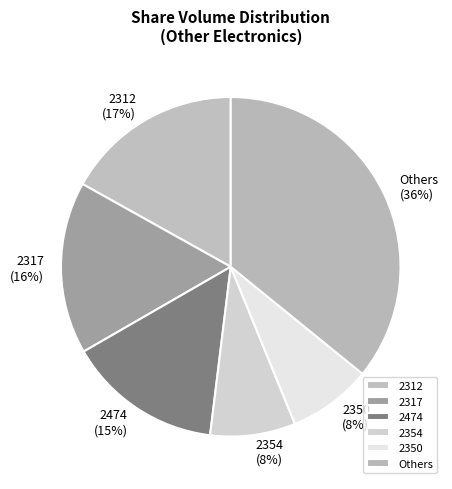

Combined, do 2312 and 2474 account for over 50%?

No